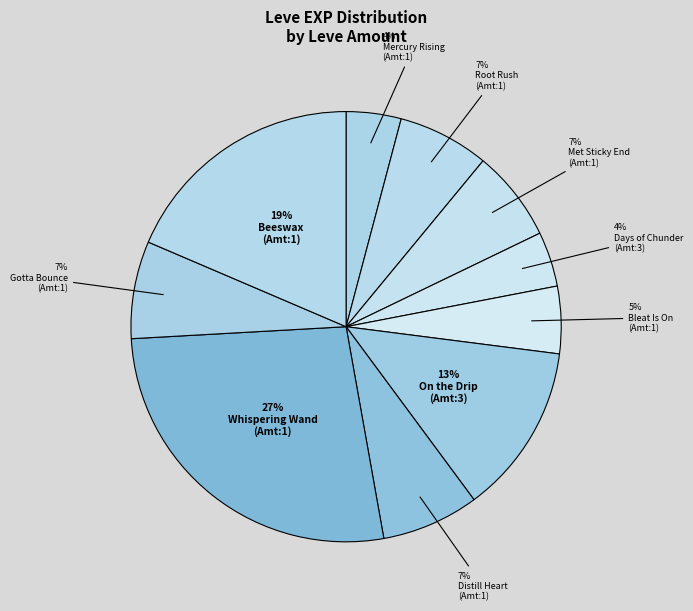

Count the number of slices in the pie.

10